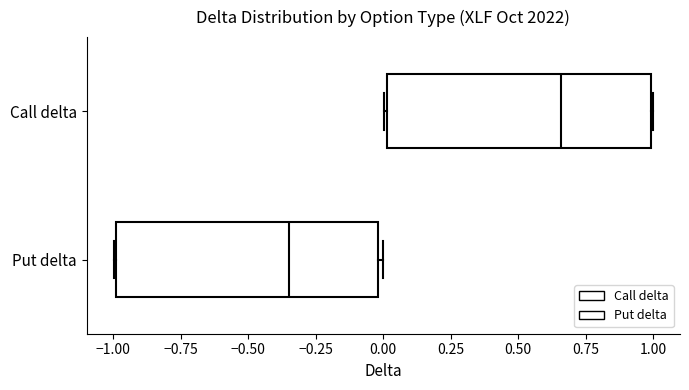

Reading bottom to top, transcribe this box plot: for each box, give where its median line is, the range the box spans, and where its two whiskers end, as read against the x-axis. The values are not printed on the chart, so give them approximately, as read against the axis.

Put delta: median -0.35, box -1.00 to 0.00, whiskers -1.00 to 0.00 (just right of the box's right edge)
Call delta: median 0.65, box 0.00 to 1.00, whiskers 0.00 to 1.00